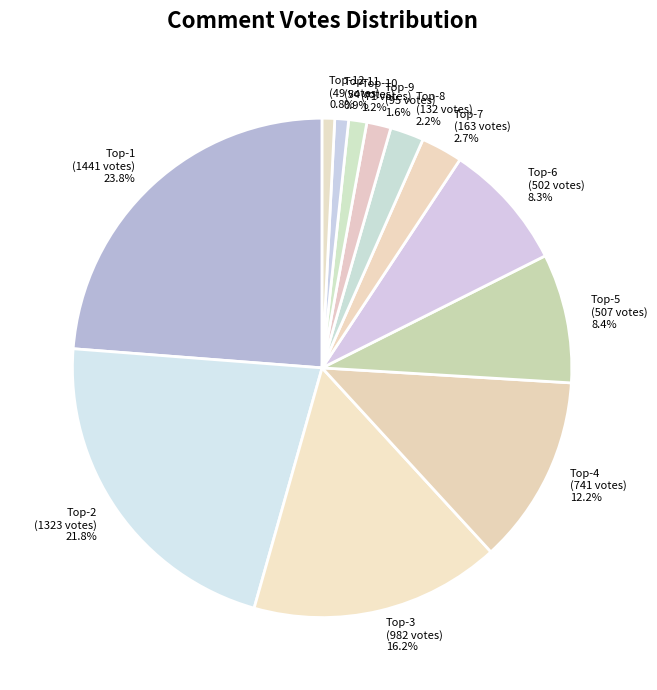

Does any single category account for the majority?

No